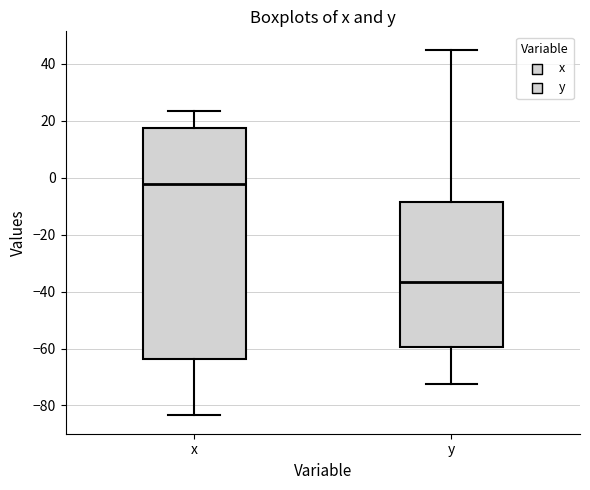

Where does the lower whisker of the box for y end on the y-axis? The values are not printed on the chart, so give them approximately, as read against the axis.

-72